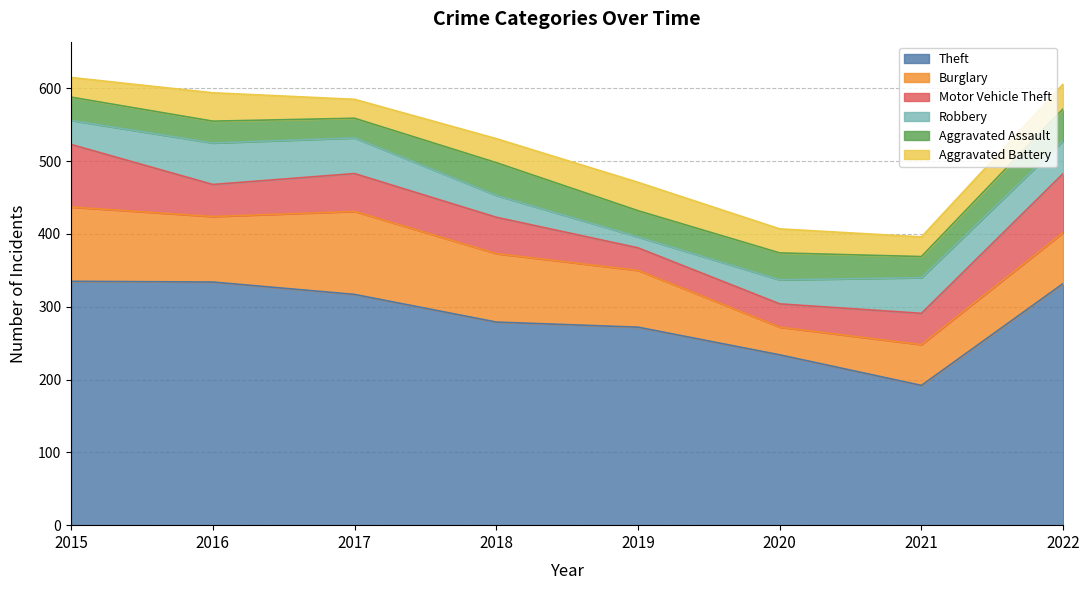

What is the total value across all series at 2016?

594